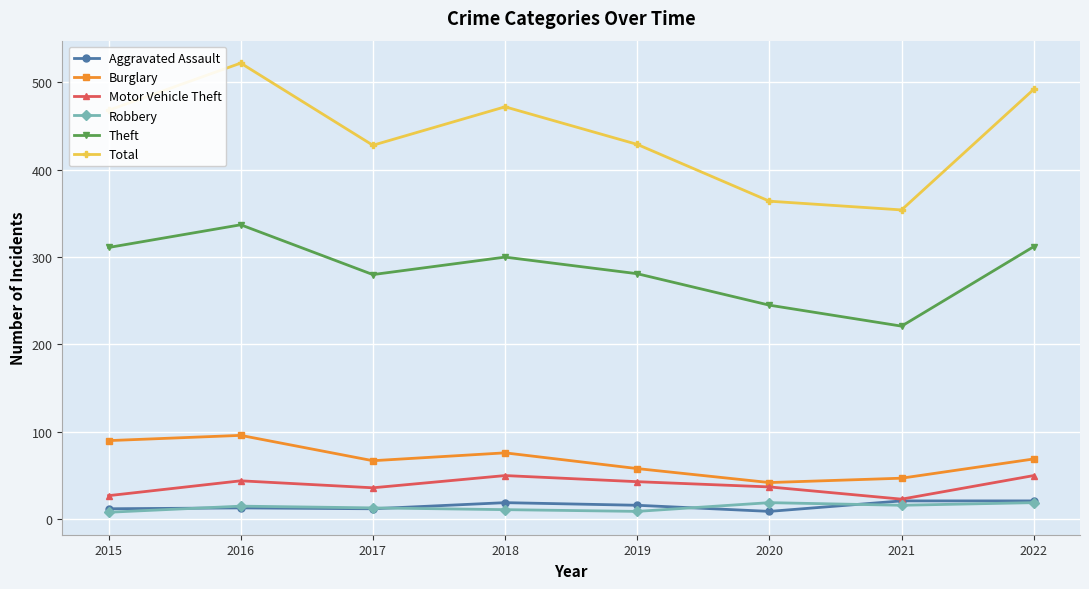

At which category does Total reach its first local peak?

2016